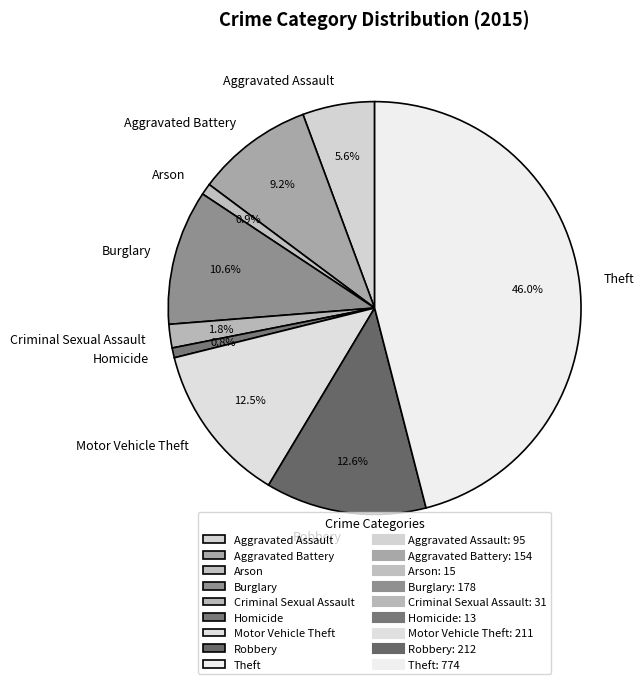

Is there a majority slice in this chart?

No